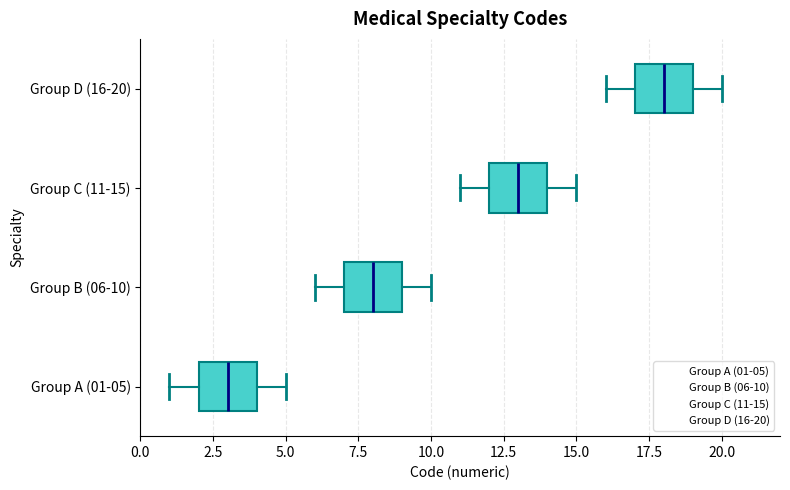

Reading bottom to top, transcribe this box plot: for each box, give where its median line is, the range the box spans, and where its two whiskers end, as read against the x-axis. The values are not printed on the chart, so give them approximately, as read against the axis.

Group A (01-05): median 3, box 2 to 4, whiskers 1 to 5
Group B (06-10): median 8, box 7 to 9, whiskers 6 to 10
Group C (11-15): median 13, box 12 to 14, whiskers 11 to 15
Group D (16-20): median 18, box 17 to 19, whiskers 16 to 20